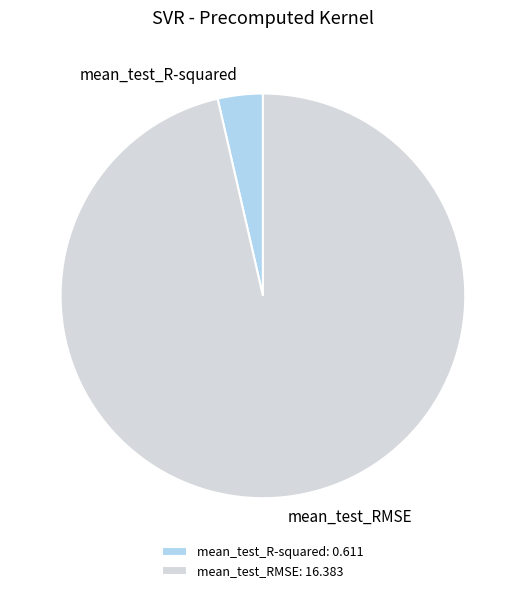

Which slice is the largest?

mean_test_RMSE